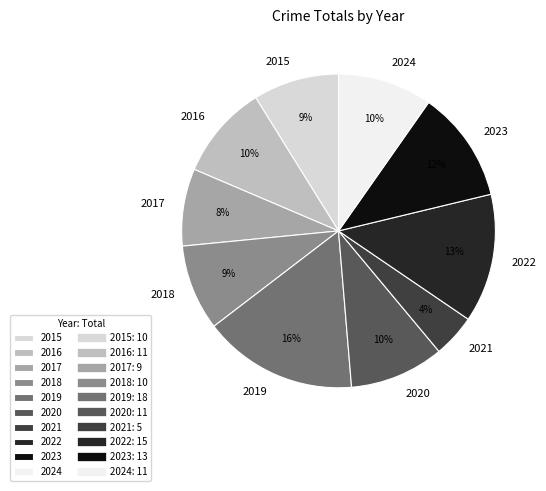

To the nearest percent, what is the combined percentage of 2024 and 2021?

14%